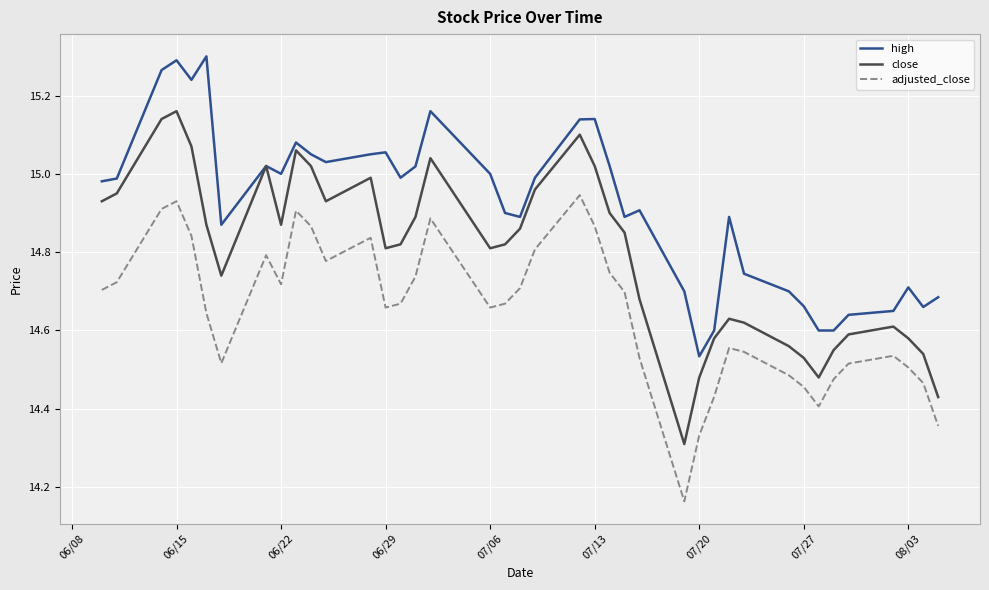

Which series has the widest spread of values?

close